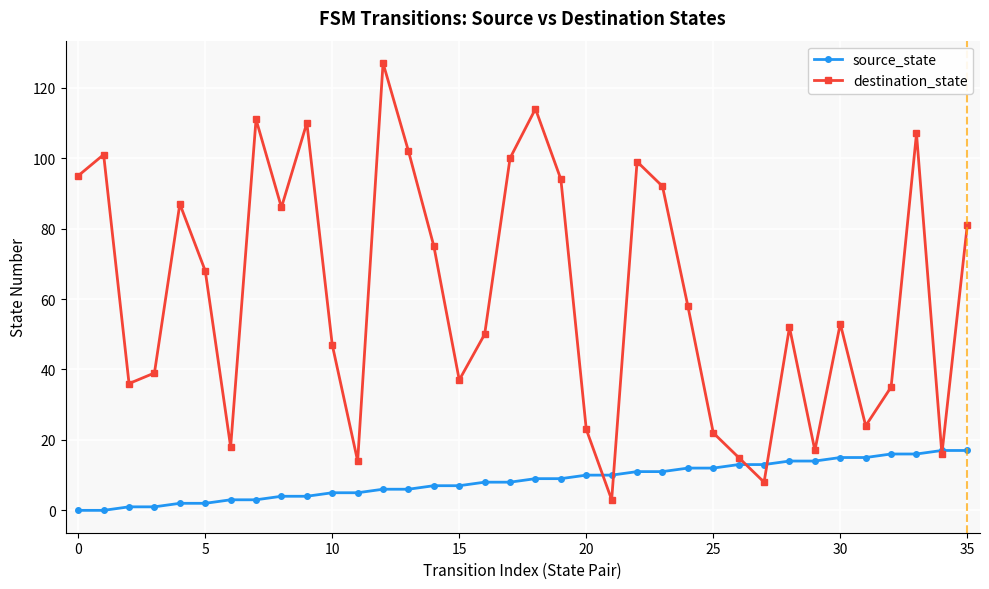

In destination_state, how many points are lower than both neighbors (excluding endpoints)?

10